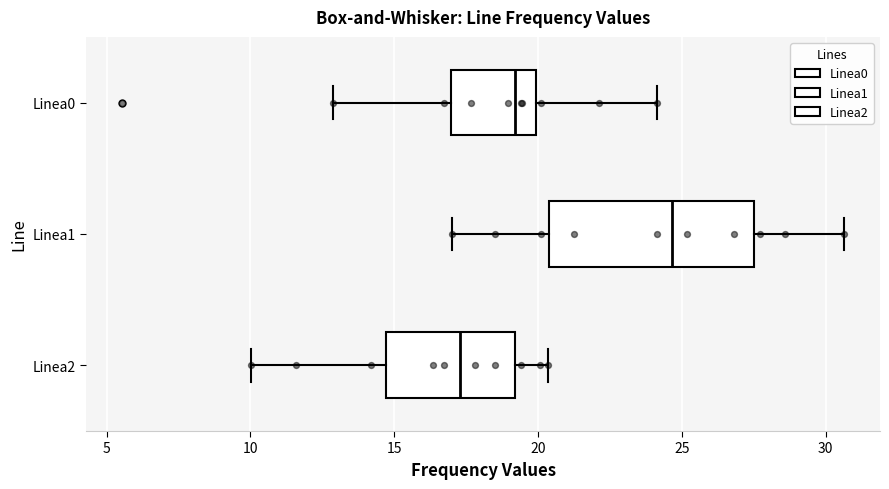

Which box is the widest, from its left edge to its right edge?

Linea1